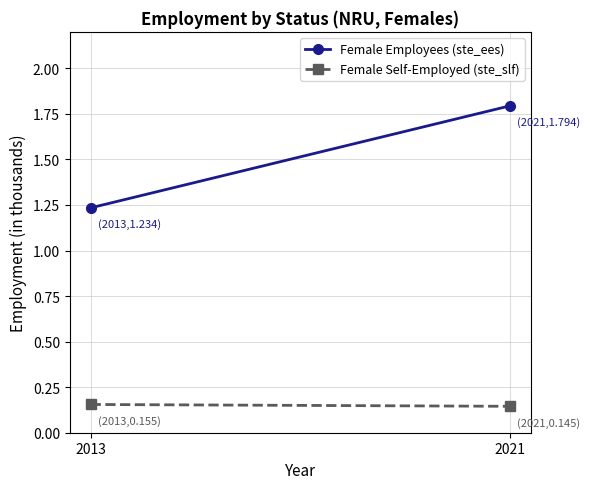

What value does the Female Self-Employed (ste_slf) series have at 2013?

0.2